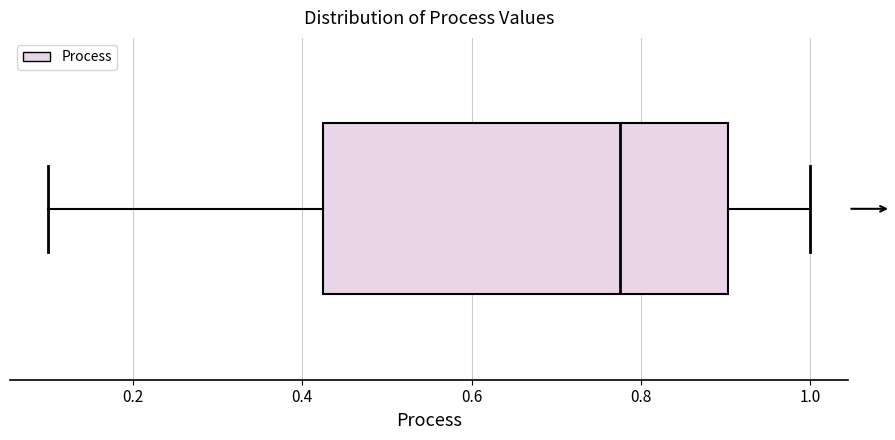

Where does the right whisker of the box end on the x-axis? The values are not printed on the chart, so give them approximately, as read against the axis.

1.00